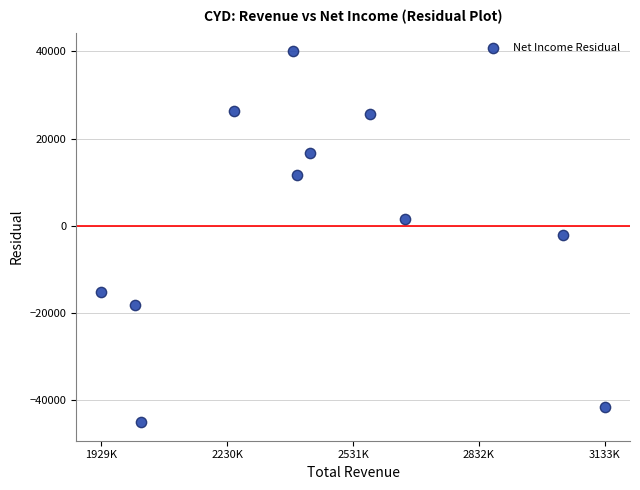

What is the average X value?

2437981.8